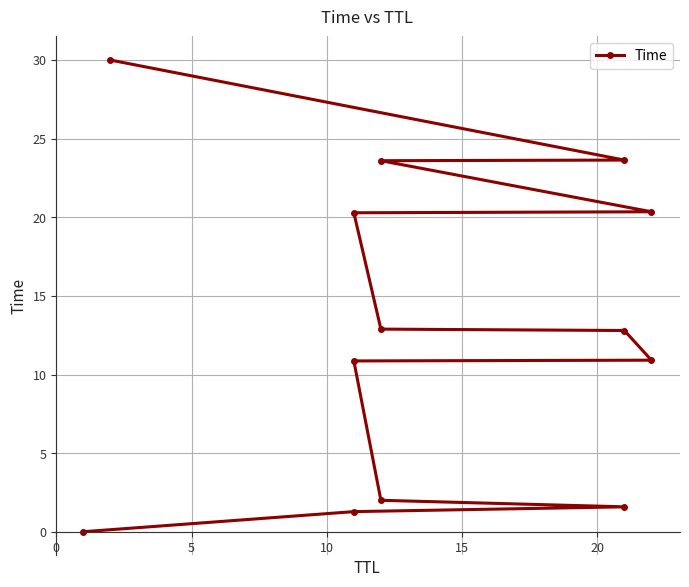

How many values are below 12?

6